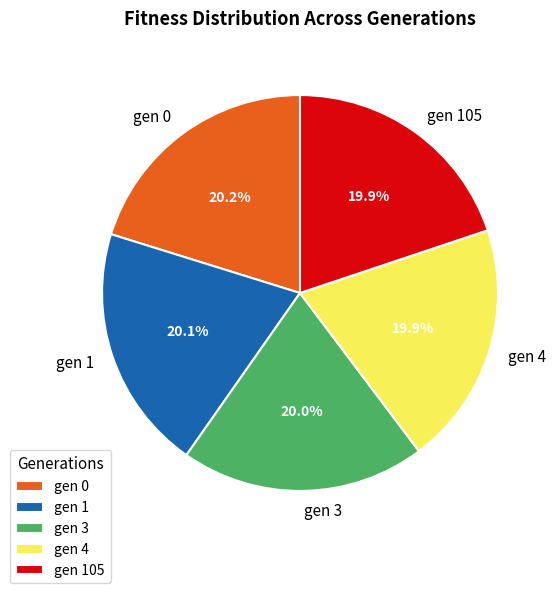

How many segments does this pie chart have?

5